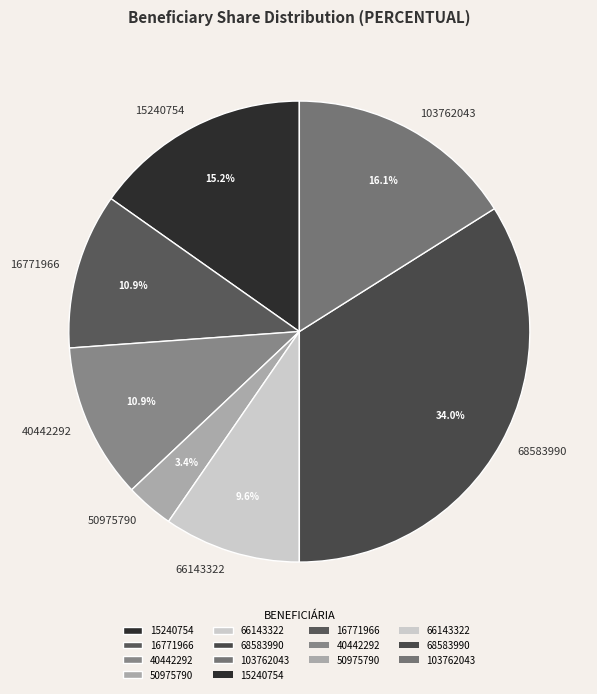

To the nearest percent, what is the difference between the 40442292 and 50975790 slice percentages?

8%